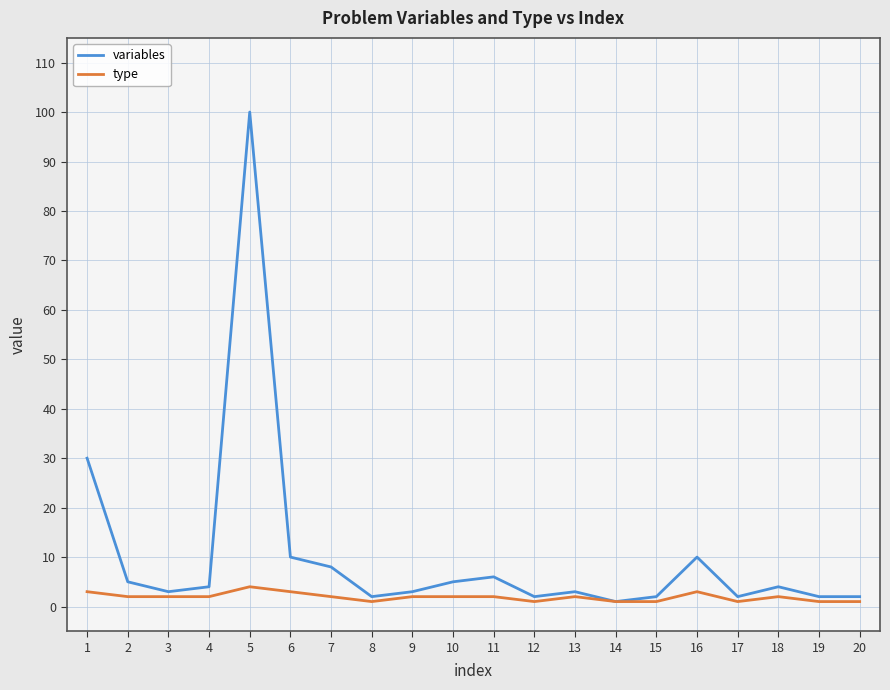

Does the chart display data point markers on the line(s)?

No